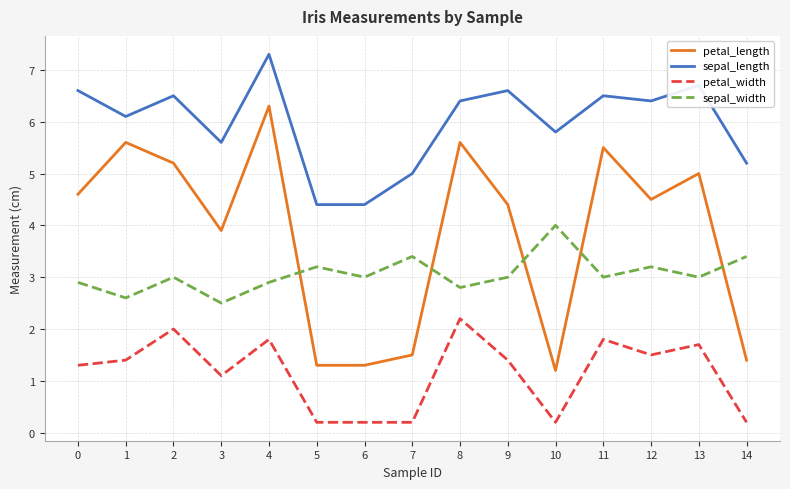

Where is the first local minimum for petal_width?

3